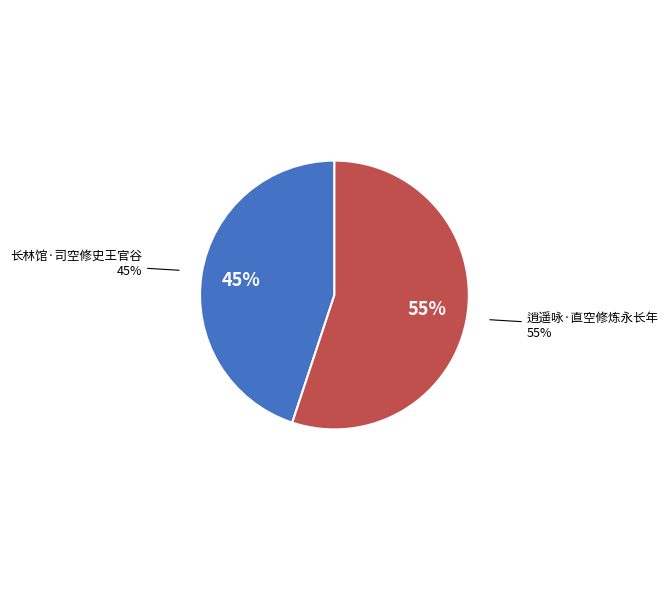

Rank the categories by value from lowest to highest.

长林馆·司空修史王官谷, 逍遥咏·直空修炼永长年